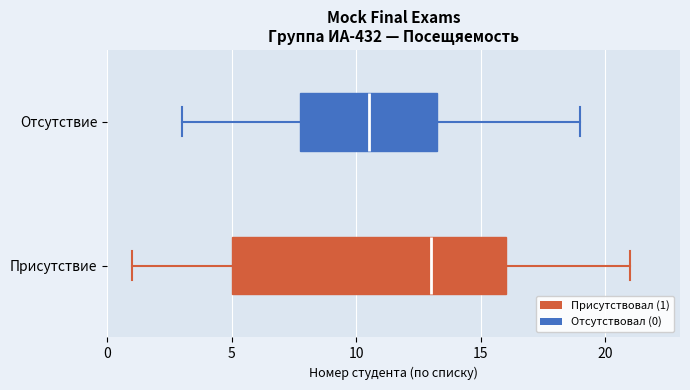

Reading bottom to top, read every box against the x-axis: the position of its median line, the range the box covers, and the ends of its whiskers. The values are not printed on the chart, so give them approximately, as read against the axis.

Присутствие: median 13.0, box 5.0 to 16.0, whiskers 1.0 to 21.0
Отсутствие: median 10.5, box 8.0 to 13.5, whiskers 3.0 to 19.0